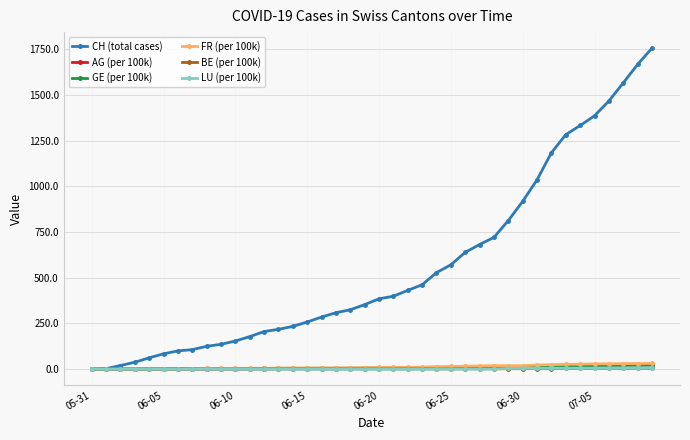

Which series has the largest total across all categories?

CH (total cases)